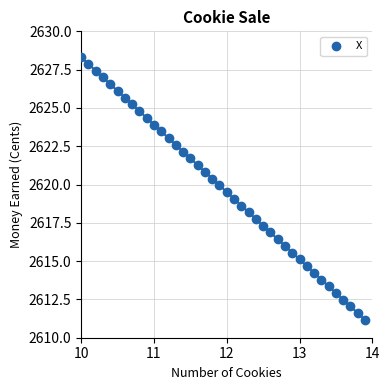

What is the range of X values (max minus min)?

3.9